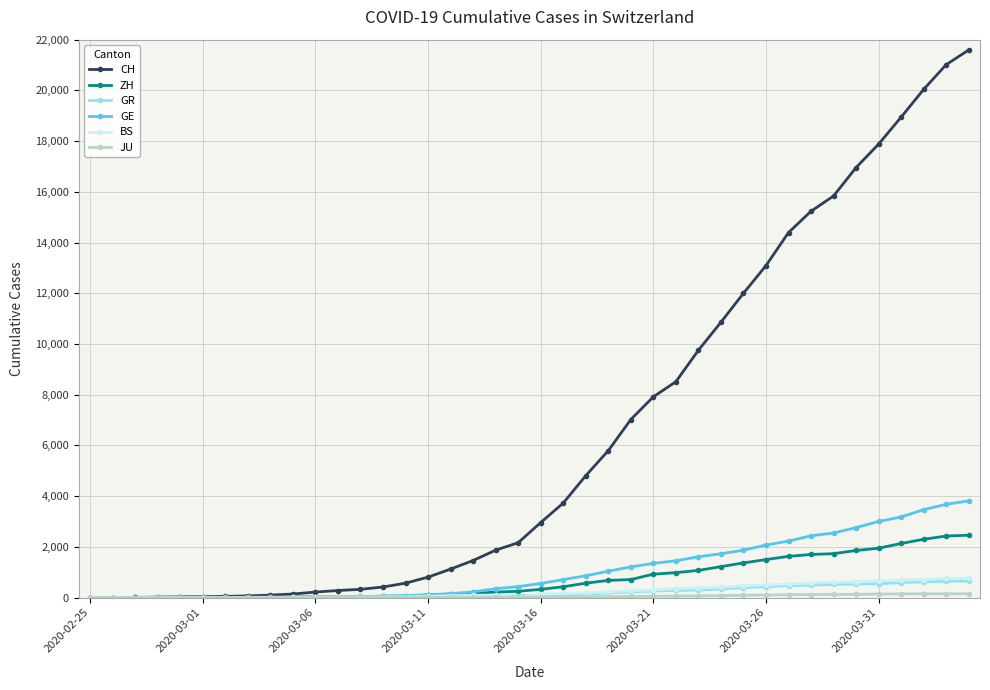

At how many categories does at least one series exceed 2394?

20